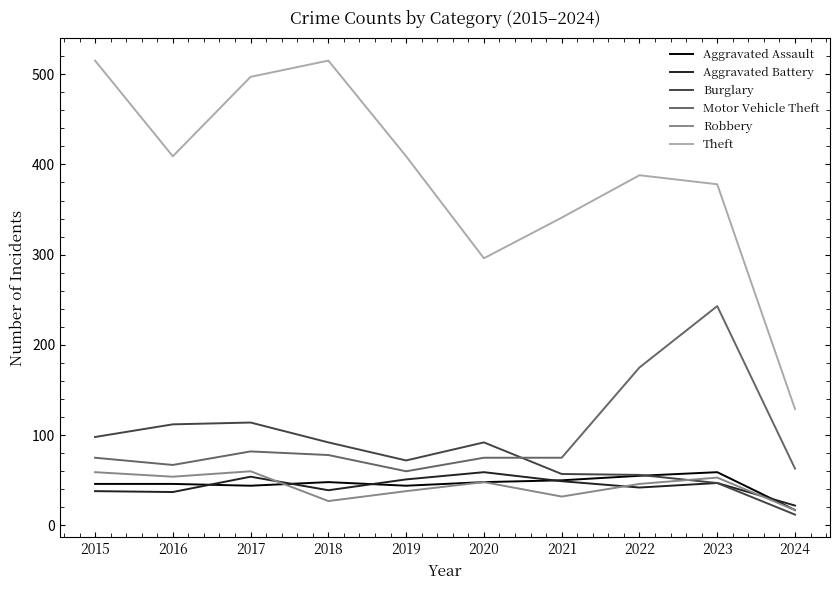

Is the value of Theft at 2020 greater than the value of Robbery at 2017?

Yes